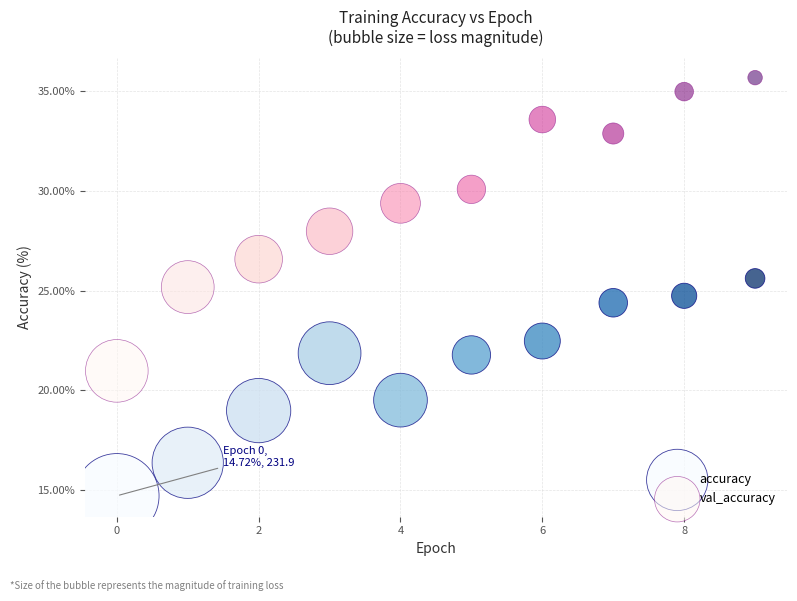

What are all the series names shown in the legend?

accuracy, val_accuracy